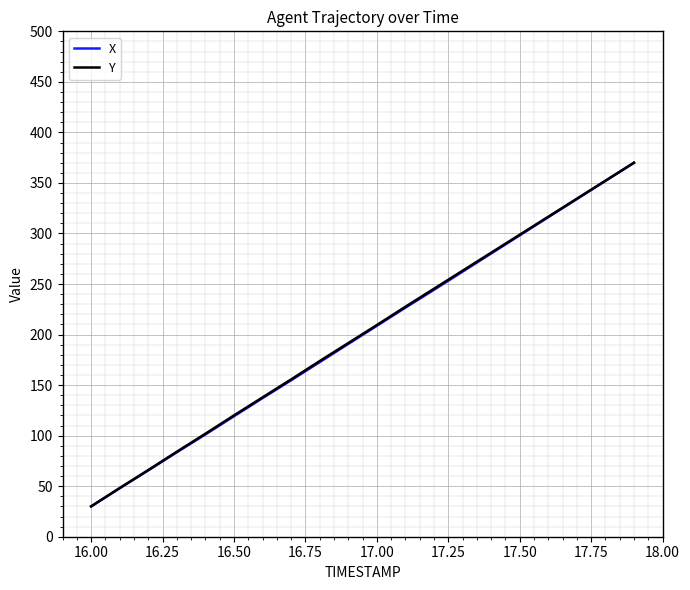

How many distinct data groups are displayed?

2